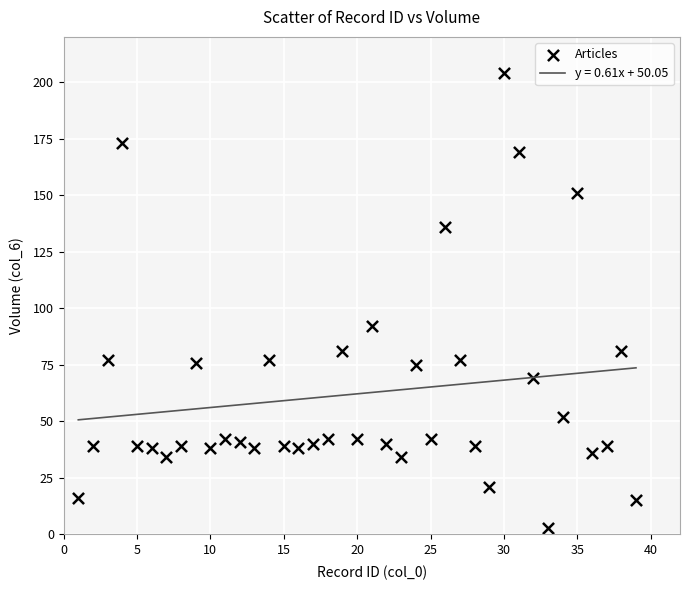

What is the range of X values (max minus min)?

38